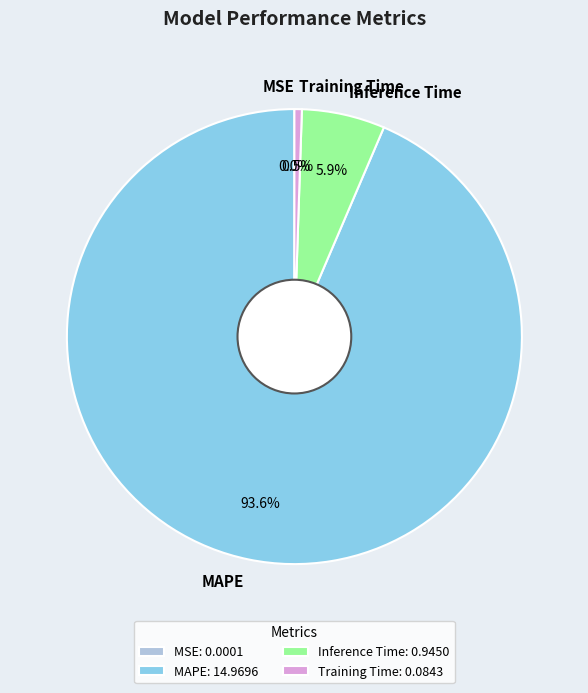

Between MAPE and Inference Time, which is larger?

MAPE